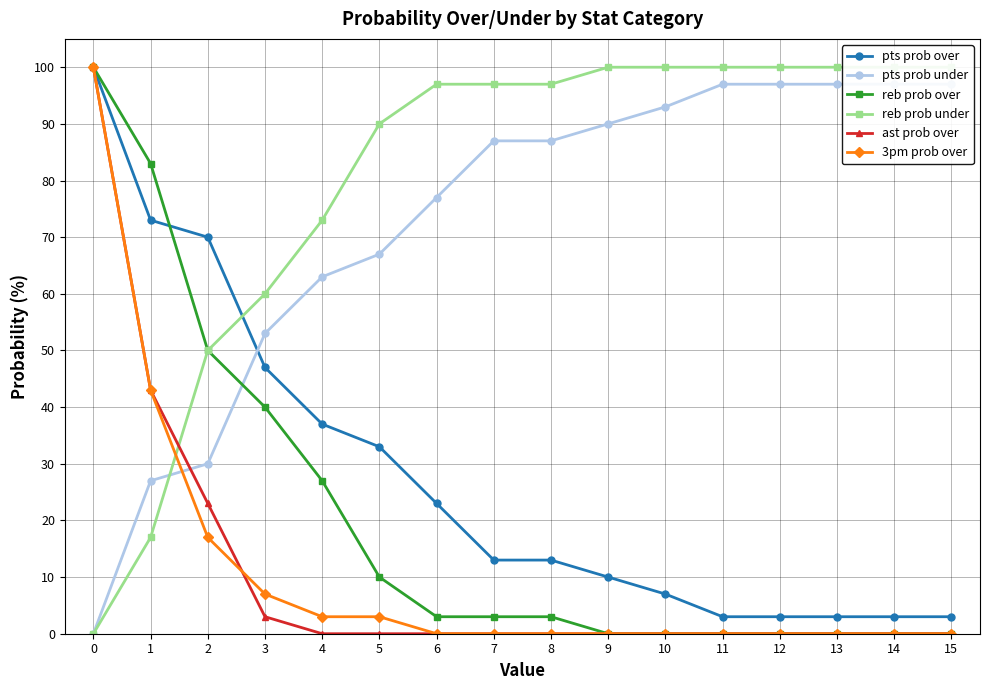

Which series has the largest total across all categories?

reb prob under